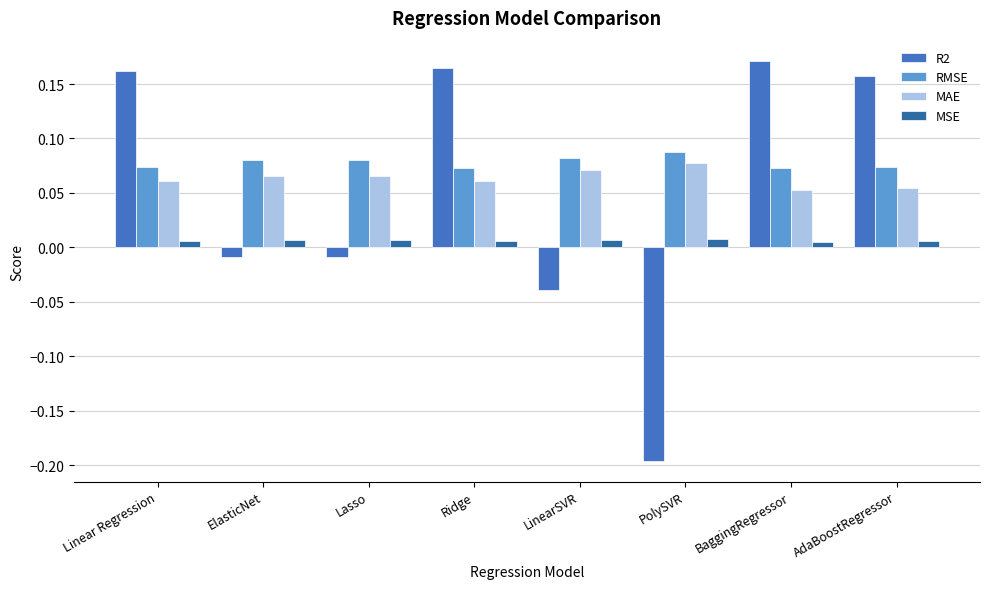

What is the spread (max minus min) of values at BaggingRegressor?

0.2